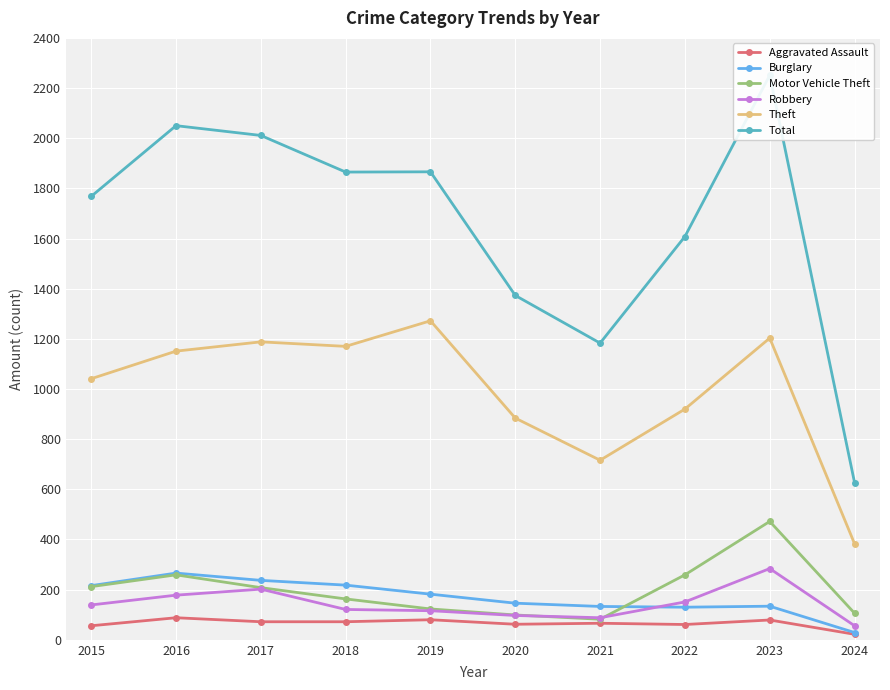

What is the value of the Total point at the 9th from the left?

2251